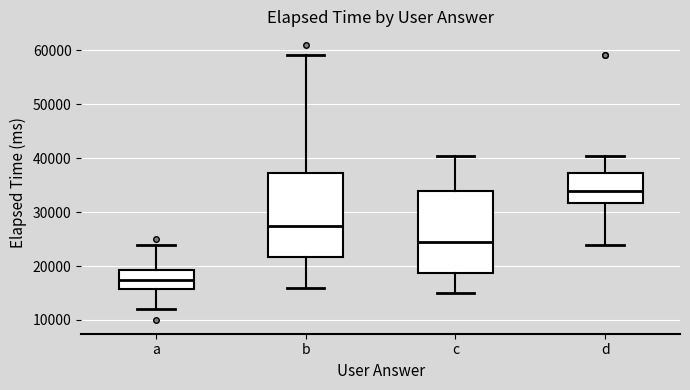

Where does the median line of the box for d sit on the y-axis? The values are not printed on the chart, so give them approximately, as read against the axis.

34000